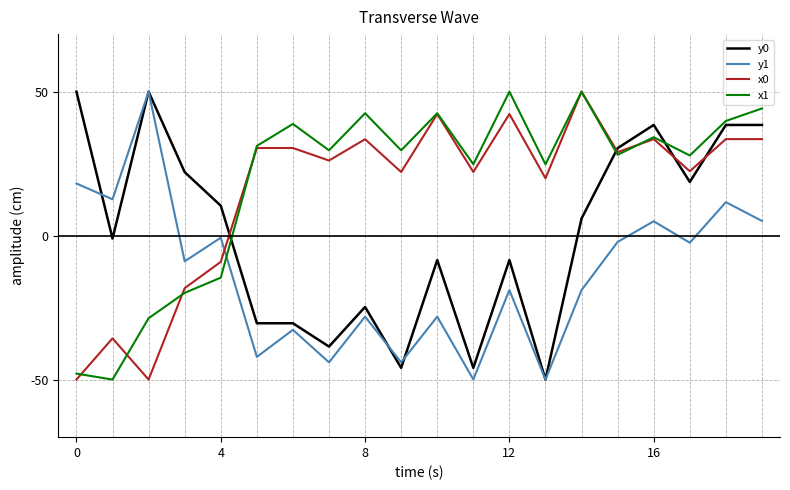

After their last crossing, which series has the higher values: y1 or x0?

x0